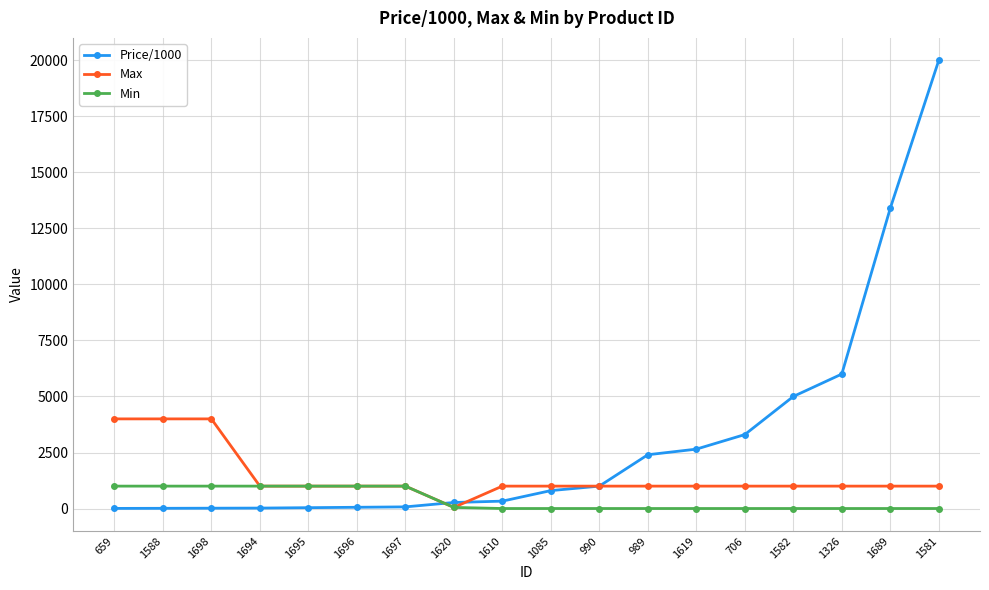

The value of Max at 1582 is 1000.0. True or false?

True